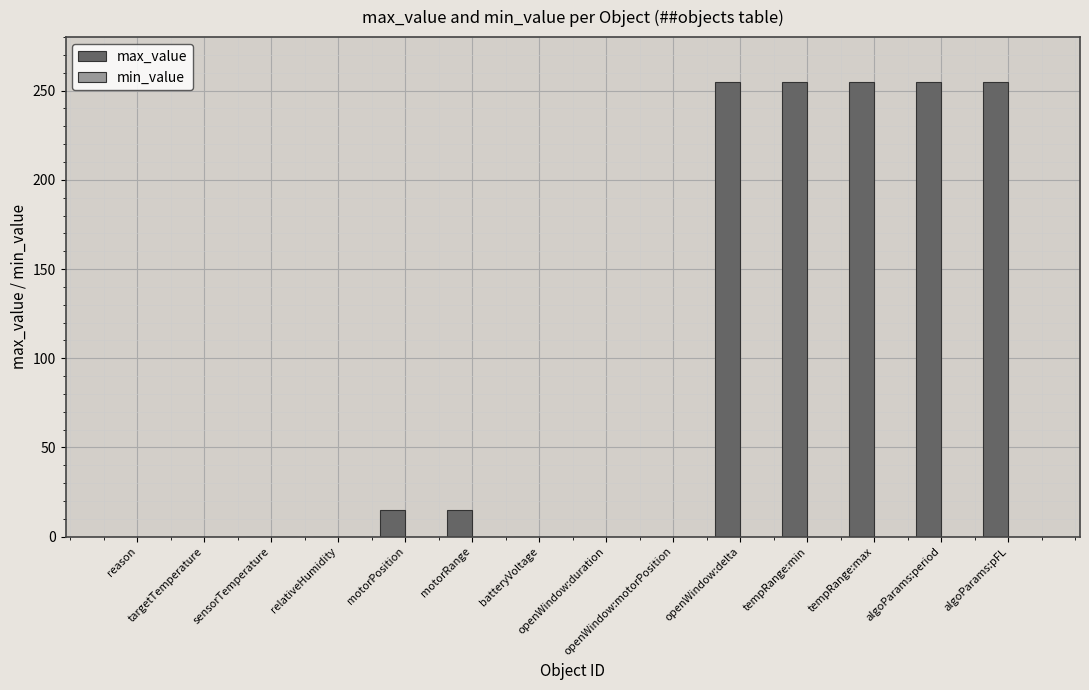

What is the sum of all values?

1305